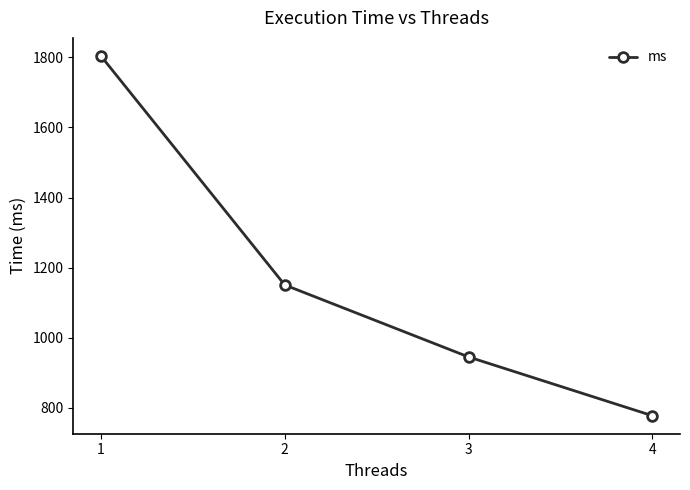

At which label is the value closest to 1290?

2